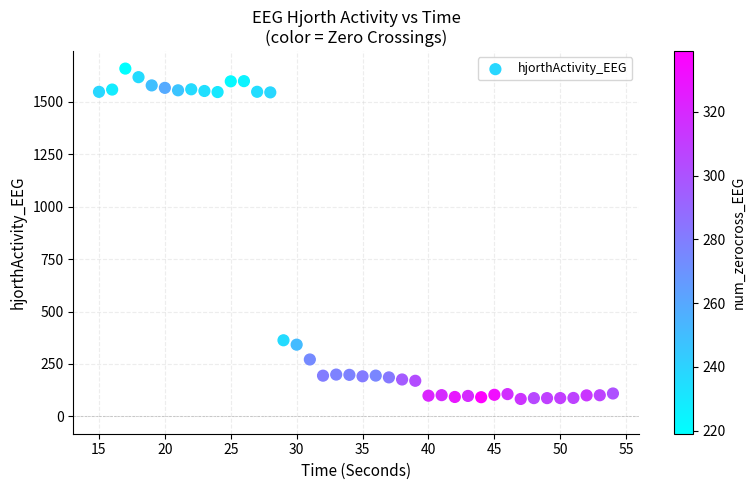

What is the range of Y values (max minus min)?

1576.4